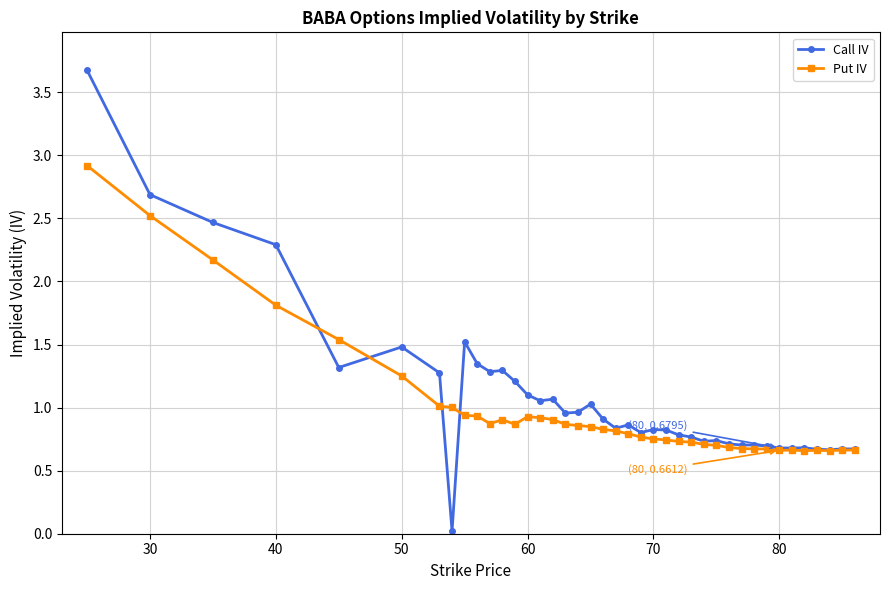

What is the difference between the maximum and second lowest values in the Call IV series?

3.0